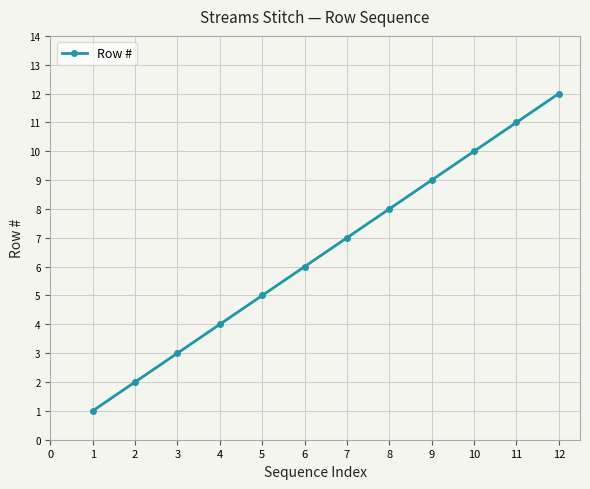

What is the difference between the values at 1 and 8?

7